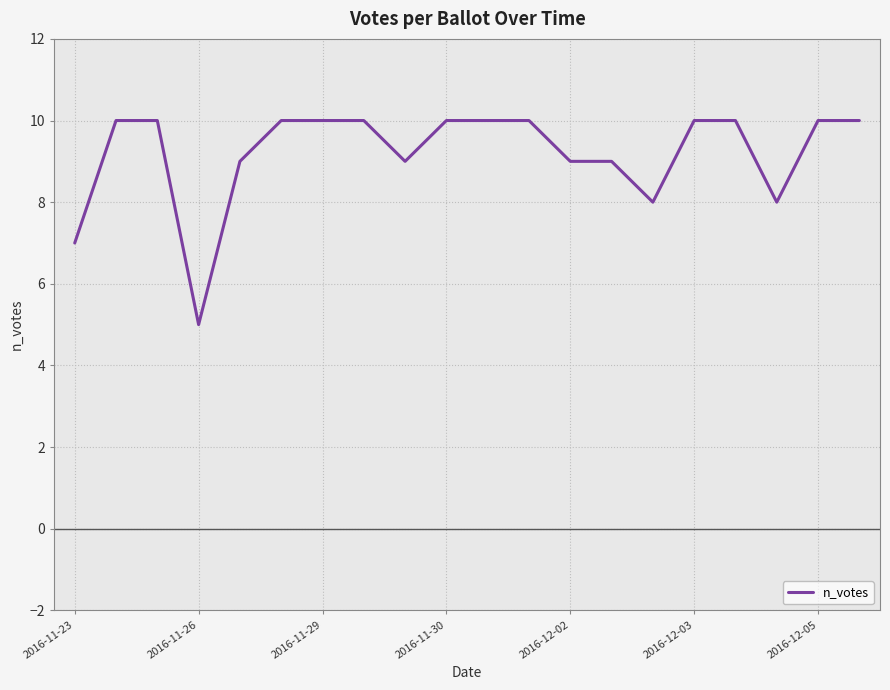

What is the minimum value shown in the chart?

5